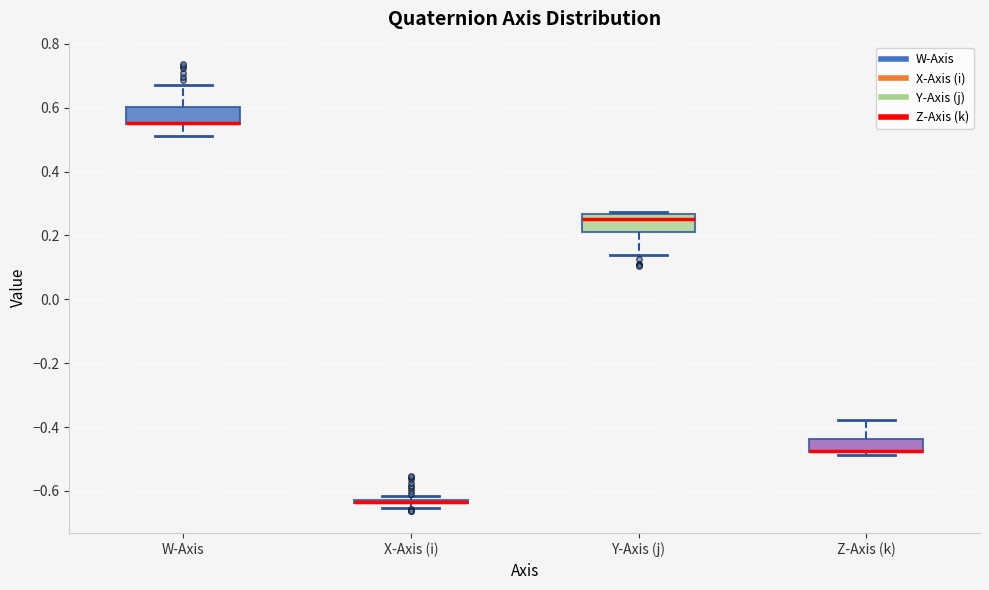

Where is the upper edge of the box for Z-Axis (k) on the y-axis? The values are not printed on the chart, so give them approximately, as read against the axis.

-0.44